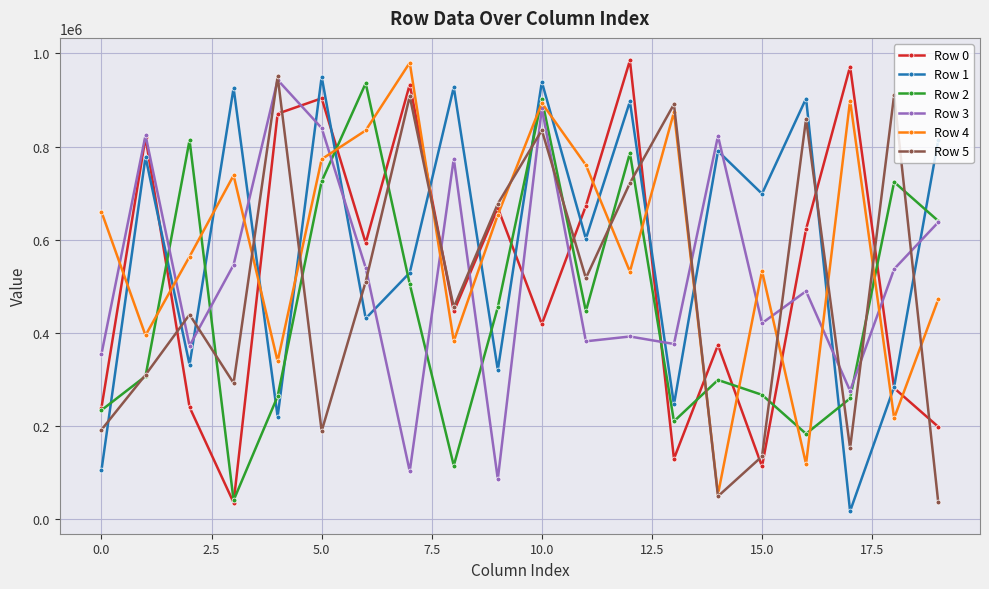

In Row 4, how many points are lower than both neighbors (excluding endpoints)?

7